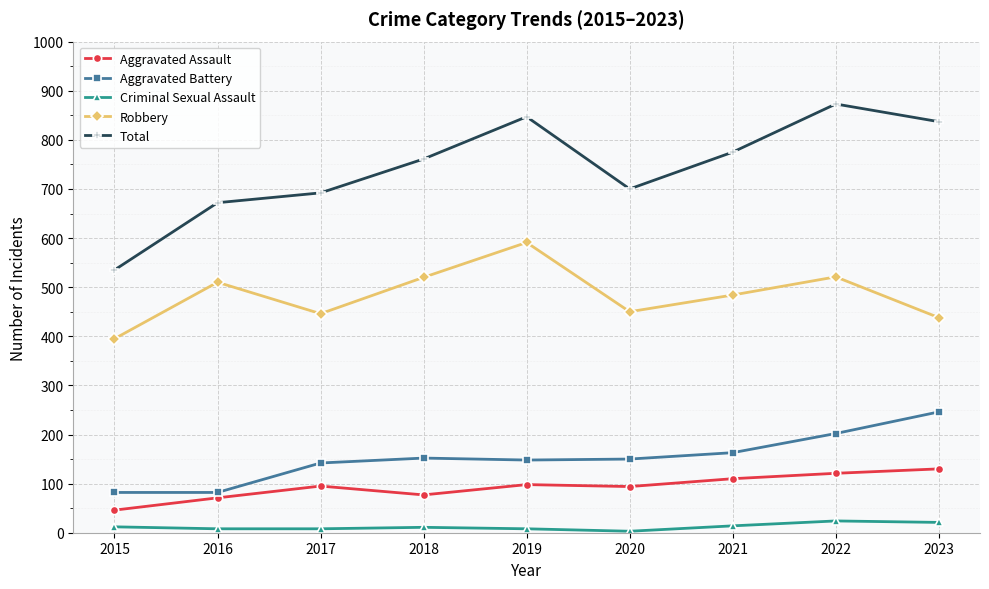

Which category has the highest value in the Aggravated Battery series?

2023